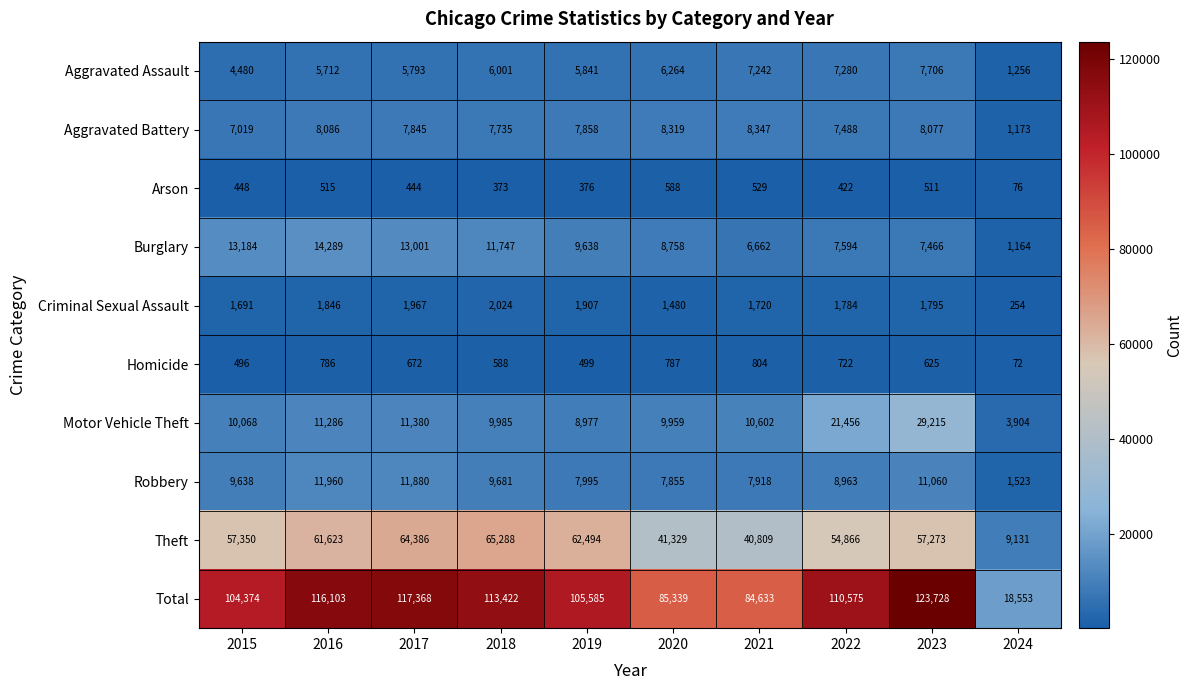

At which category is the sum across all series the highest?

2023